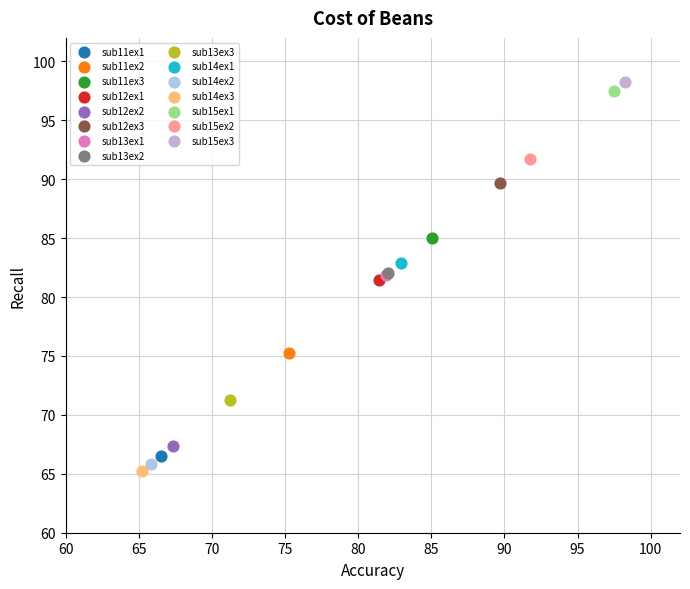

What are all the series names shown in the legend?

sub11ex1, sub11ex2, sub11ex3, sub12ex1, sub12ex2, sub12ex3, sub13ex1, sub13ex2, sub13ex3, sub14ex1, sub14ex2, sub14ex3, sub15ex1, sub15ex2, sub15ex3